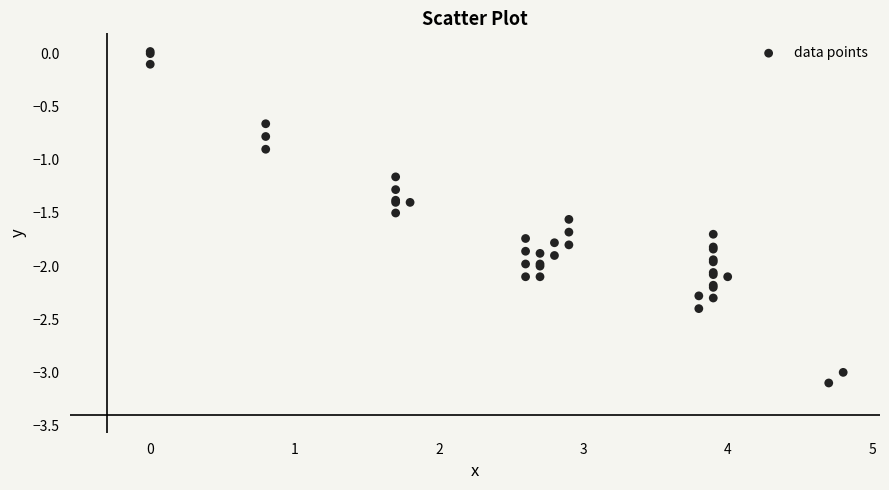

What Y value in the scatter plot is closest to -1?

-0.9